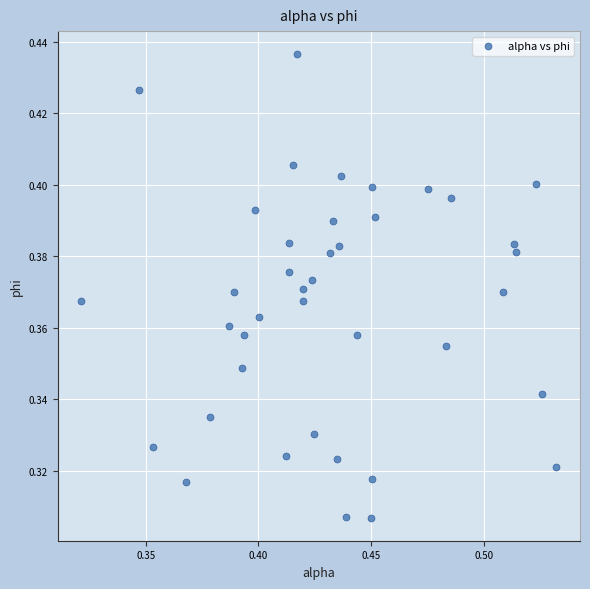

How many data points are displayed?

40